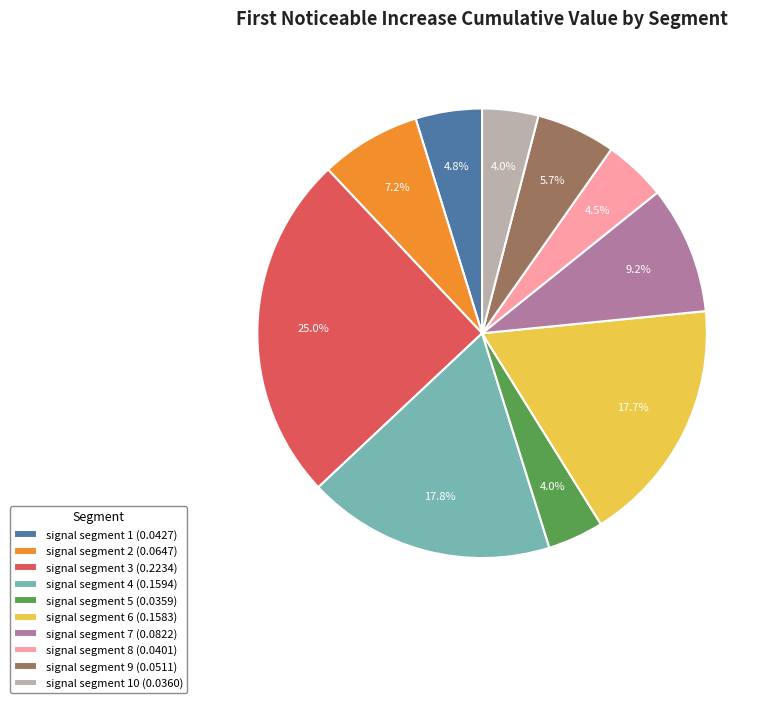

Is signal segment 7 (0.0822) the majority of the pie?

No